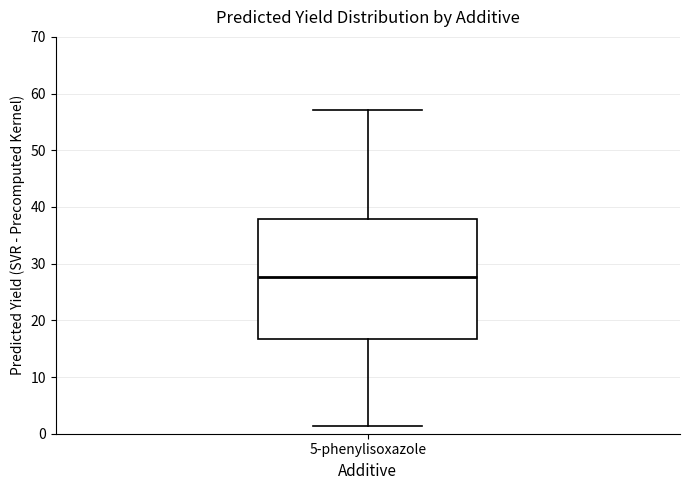

Where does the lower whisker of the box for 5-phenylisoxazole end on the y-axis? The values are not printed on the chart, so give them approximately, as read against the axis.

1